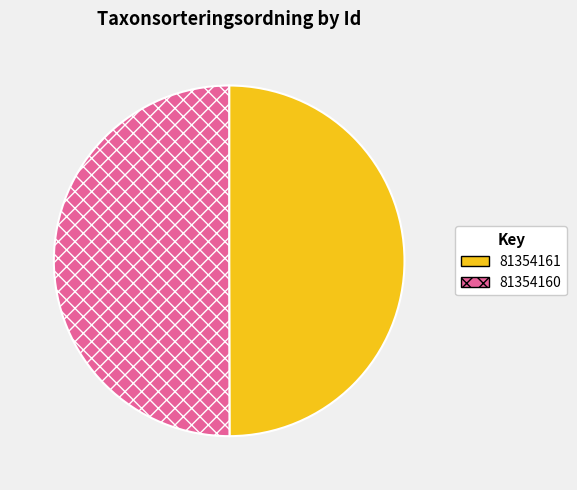

How many segments does this pie chart have?

2